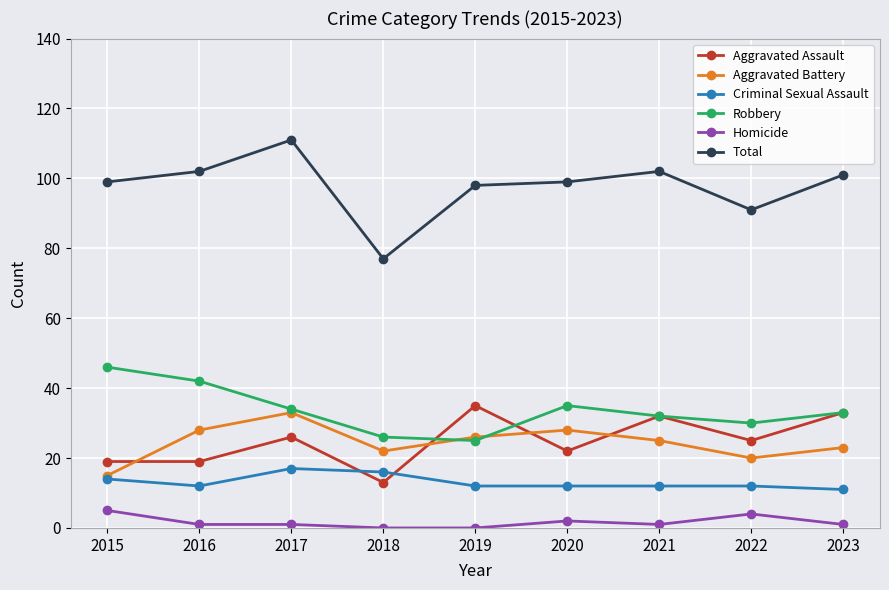

Where does the Homicide series first go above 1?

2015